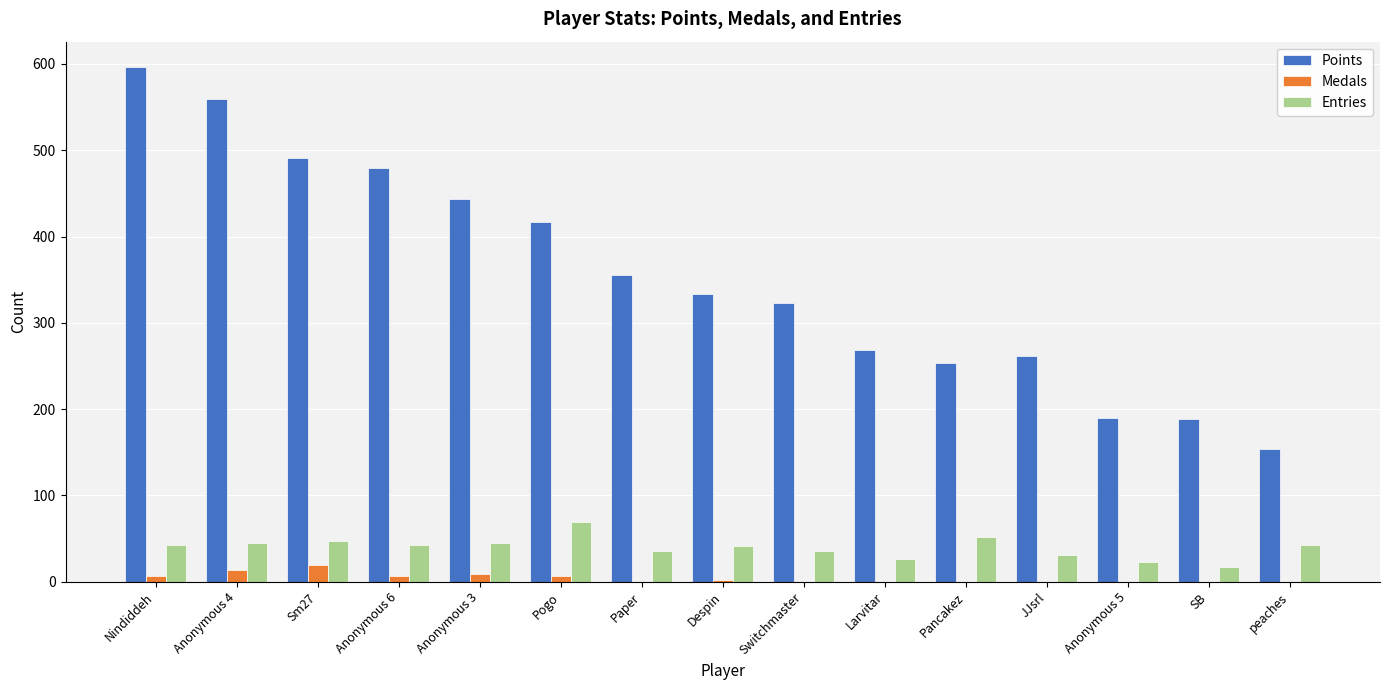

What is the sum of all Entries values?

592